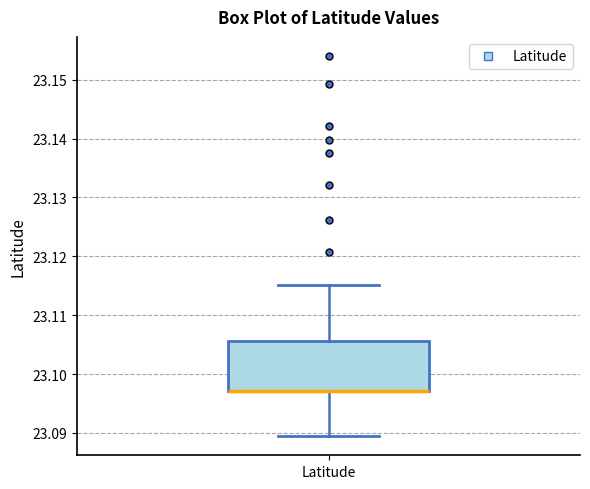

Transcribe this box plot: give where the median line is, the range the box spans, and where the two whiskers end, as read against the y-axis. The values are not printed on the chart, so give them approximately, as read against the axis.

median 23.097 (drawn on the box's lower edge), box 23.097 to 23.106, whiskers 23.089 to 23.115